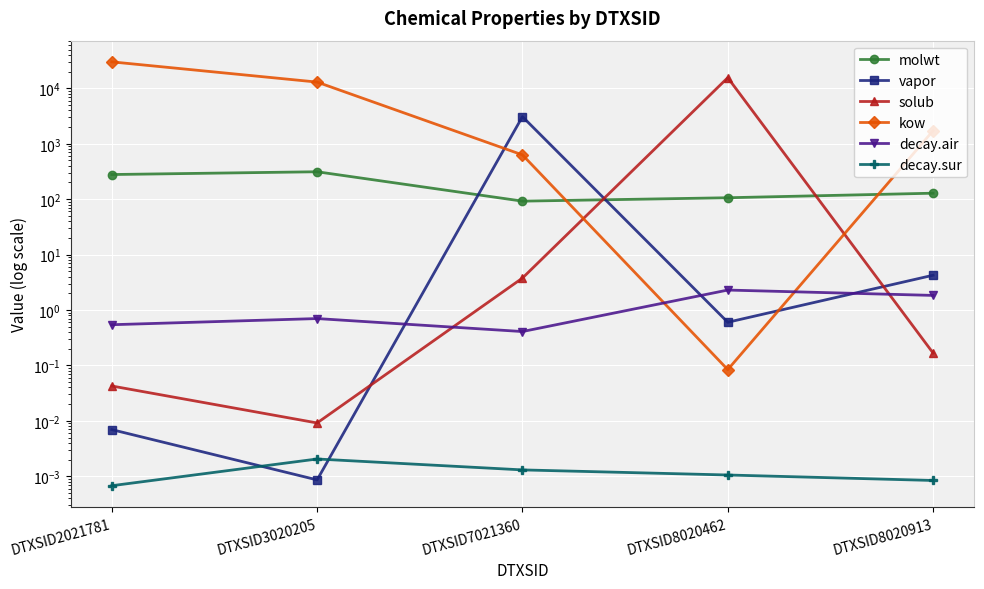

Reading right to left, transcribe all the data shown in this chart.

molwt: DTXSID8020913=128.2	DTXSID8020462=106.1	DTXSID7021360=92.1	DTXSID3020205=312.4	DTXSID2021781=278.4
vapor: DTXSID8020913=4.2	DTXSID8020462=0.6	DTXSID7021360=3085.1	DTXSID3020205=0.0	DTXSID2021781=0.0
solub: DTXSID8020913=0.2	DTXSID8020462=15569.1	DTXSID7021360=3.8	DTXSID3020205=0.0	DTXSID2021781=0.0
kow: DTXSID8020913=1721.4	DTXSID8020462=0.1	DTXSID7021360=629.7	DTXSID3020205=12962.9	DTXSID2021781=30033.2
decay.air: DTXSID8020913=1.8	DTXSID8020462=2.3	DTXSID7021360=0.4	DTXSID3020205=0.7	DTXSID2021781=0.5
decay.sur: DTXSID8020913=0.0	DTXSID8020462=0.0	DTXSID7021360=0.0	DTXSID3020205=0.0	DTXSID2021781=0.0